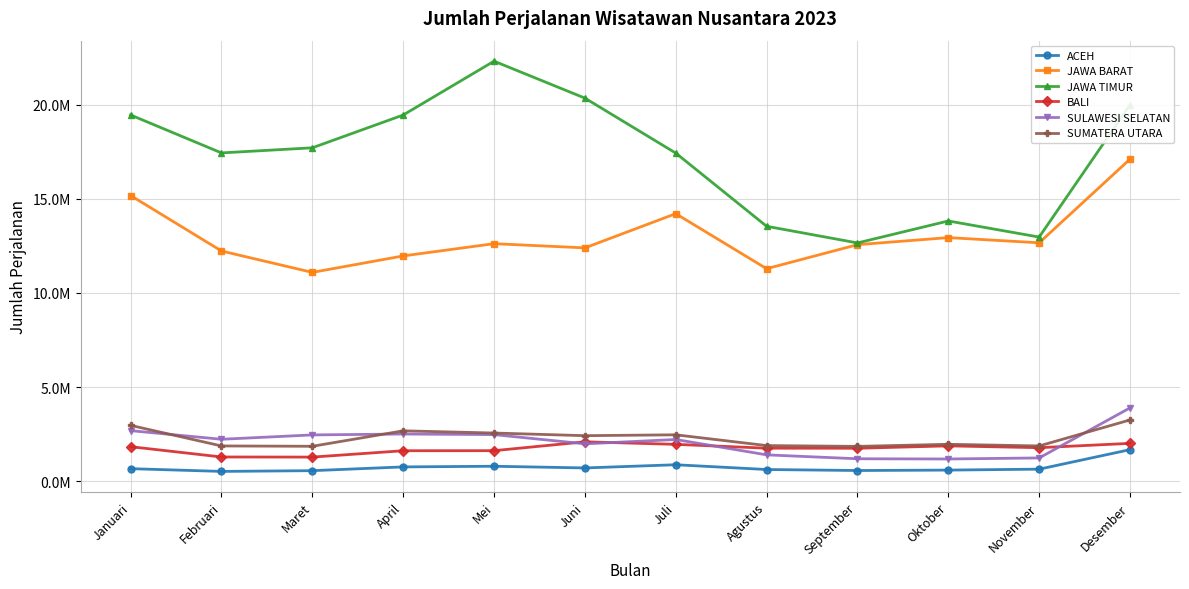

Does the chart have visible grid lines?

Yes